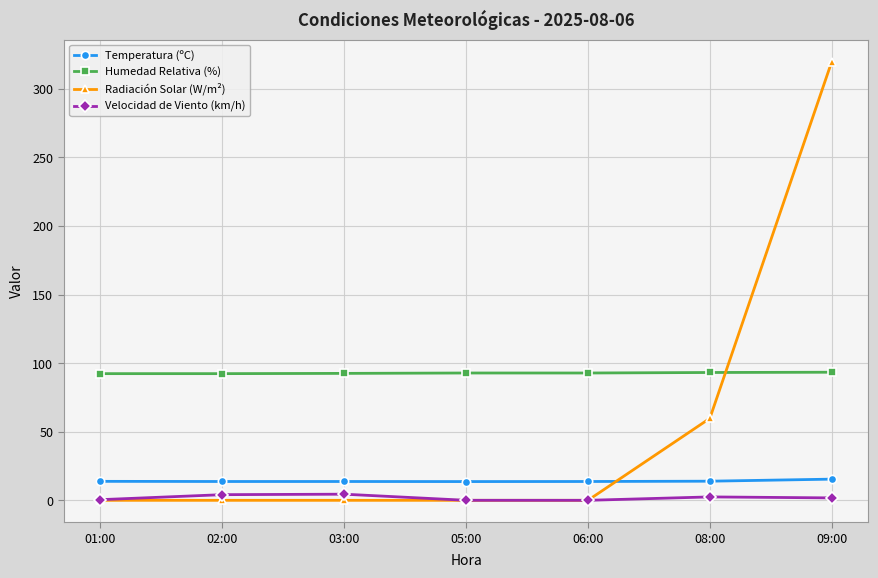

Which series changed the most between 08:00 and 09:00?

Radiación Solar (W/m²)